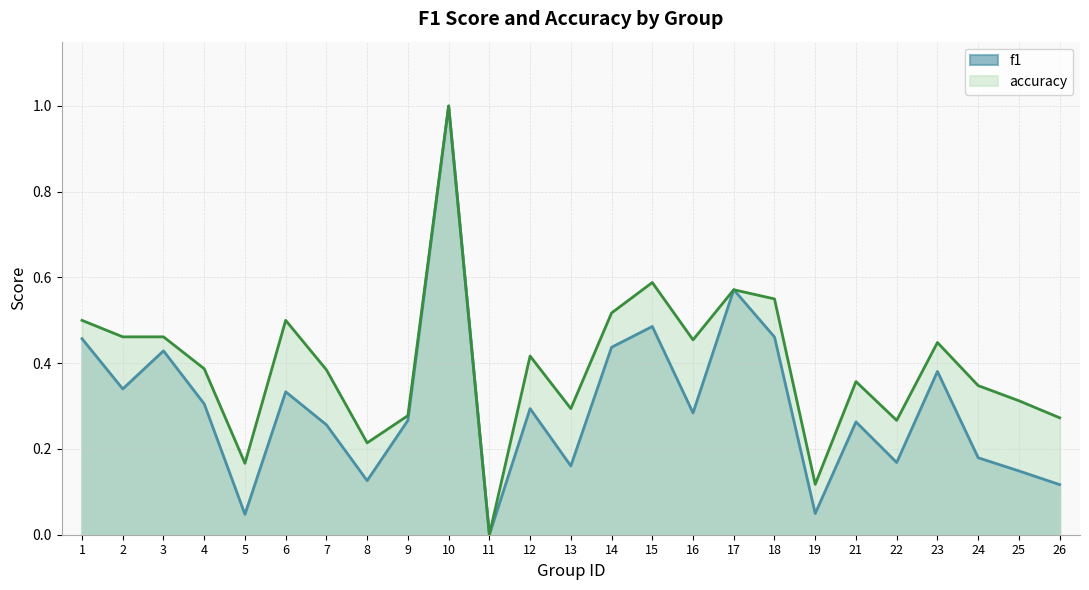

At how many categories does at least one series exceed 0?

24